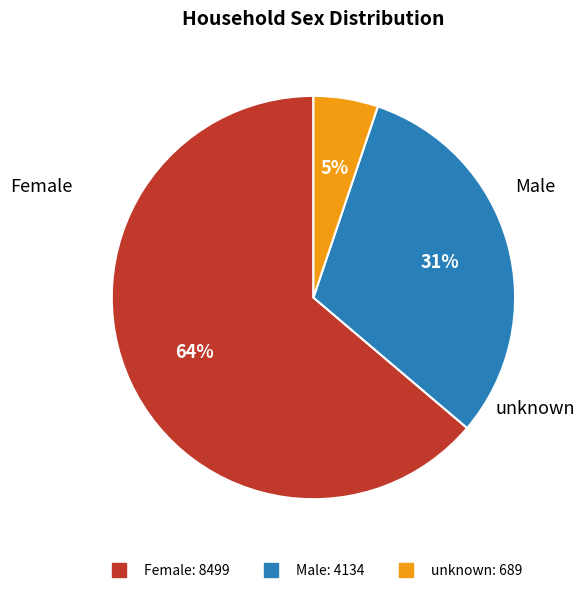

To the nearest percent, what percentage of the pie is Male?

31%